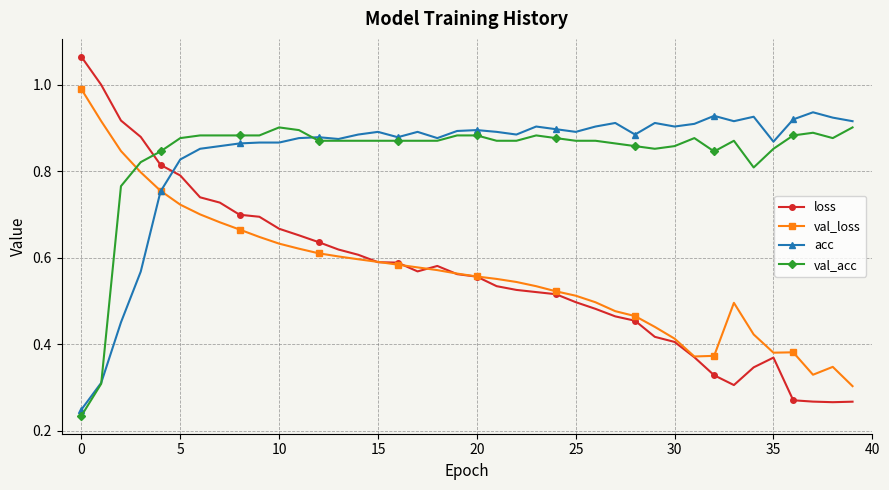

At how many categories does at least one series exceed 0?

40